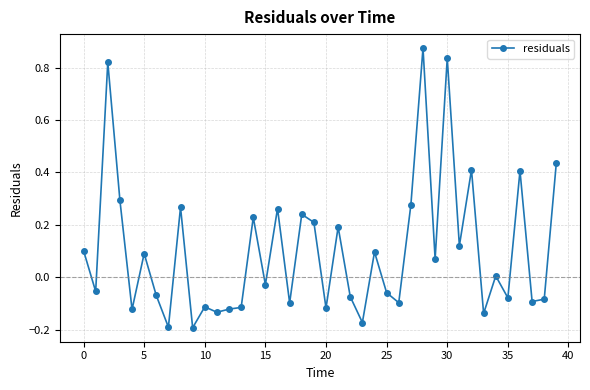

What is the sum of all values?

4.1